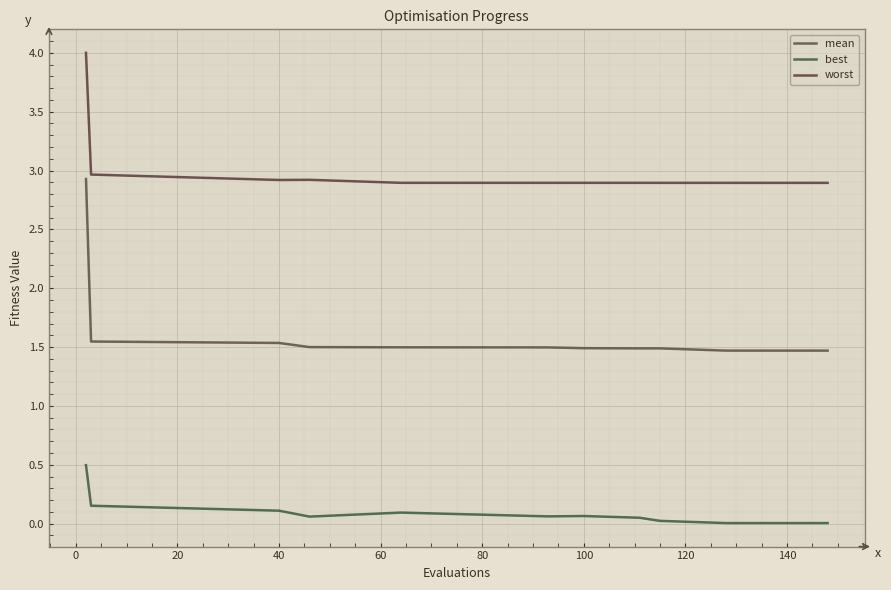

Does the chart display data point markers on the line(s)?

No